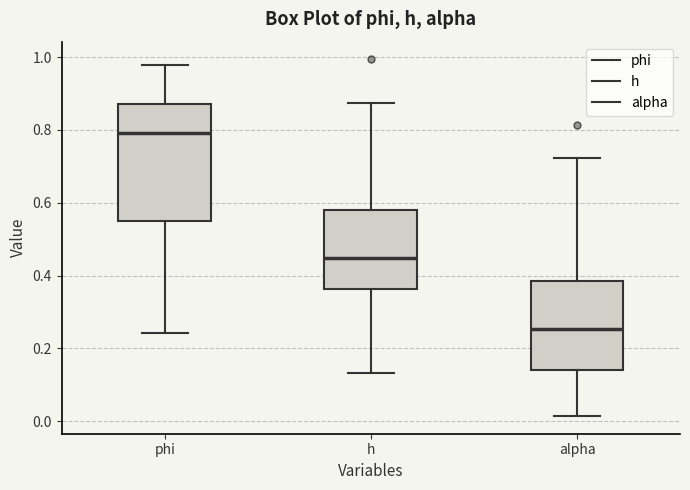

Where does the upper whisker of the box for alpha end on the y-axis? The values are not printed on the chart, so give them approximately, as read against the axis.

0.72